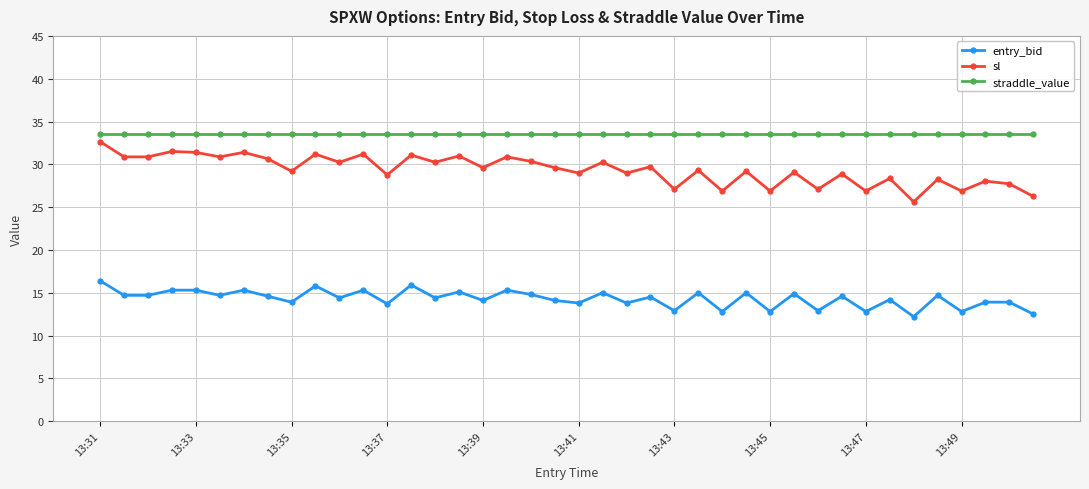

Which series has the largest total across all categories?

straddle_value